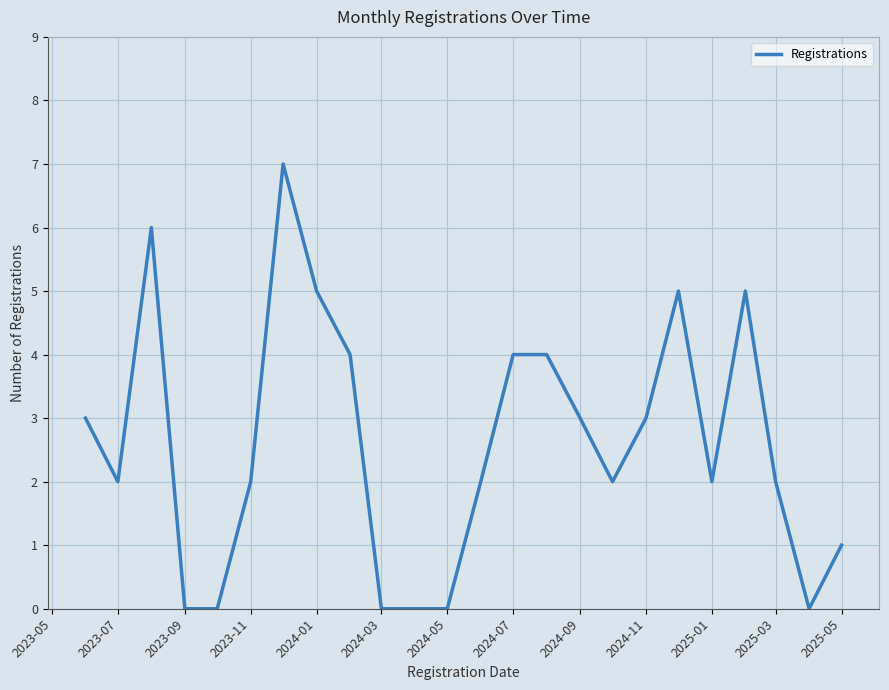

Reading left to right, extract all data points from this chart.

3	2	6	0	0	2	7	5	4	0	0	0	2	4	4	3	2	3	5	2	5	2	0	1